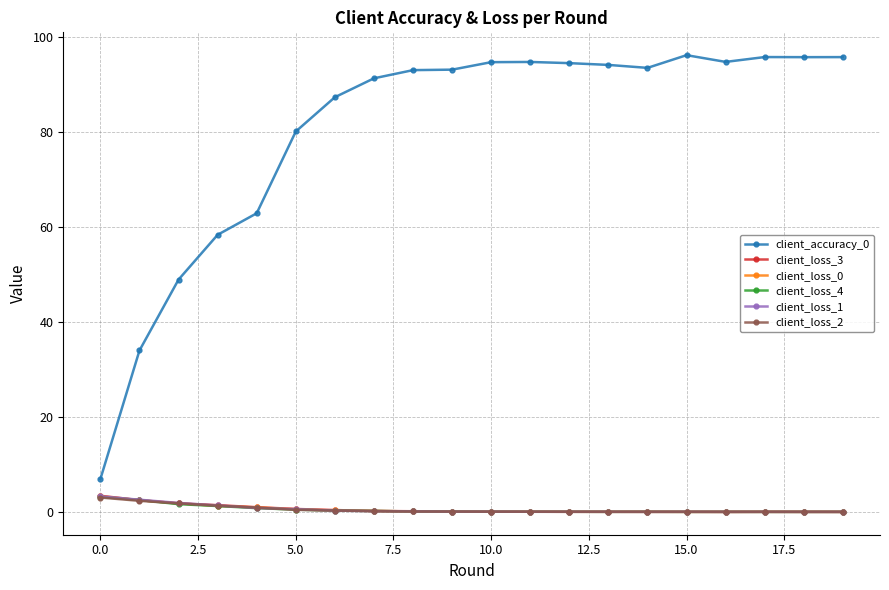

True or false: client_loss_1 and client_accuracy_0 cross at least once.

False